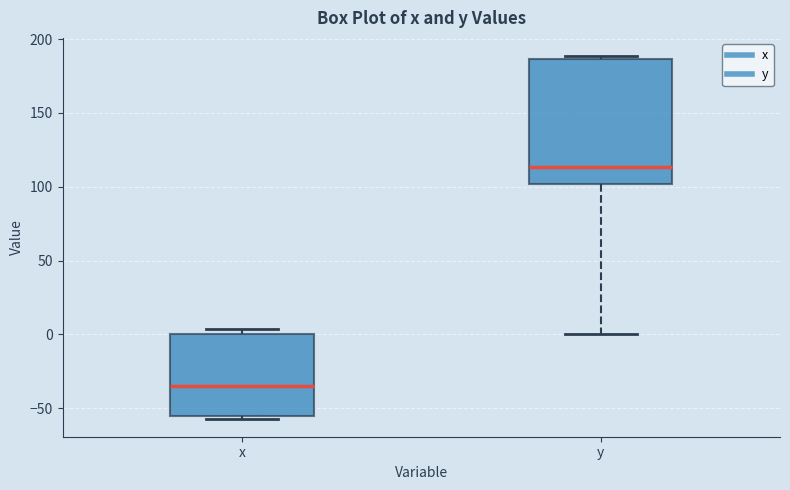

Reading left to right, read every box against the y-axis: the position of its median line, the range the box covers, and the ends of its whiskers. The values are not printed on the chart, so give them approximately, as read against the axis.

x: median -35, box -55 to 0, whiskers -55 (just below the box's lower edge) to 5
y: median 115, box 100 to 185, whiskers 0 to 190